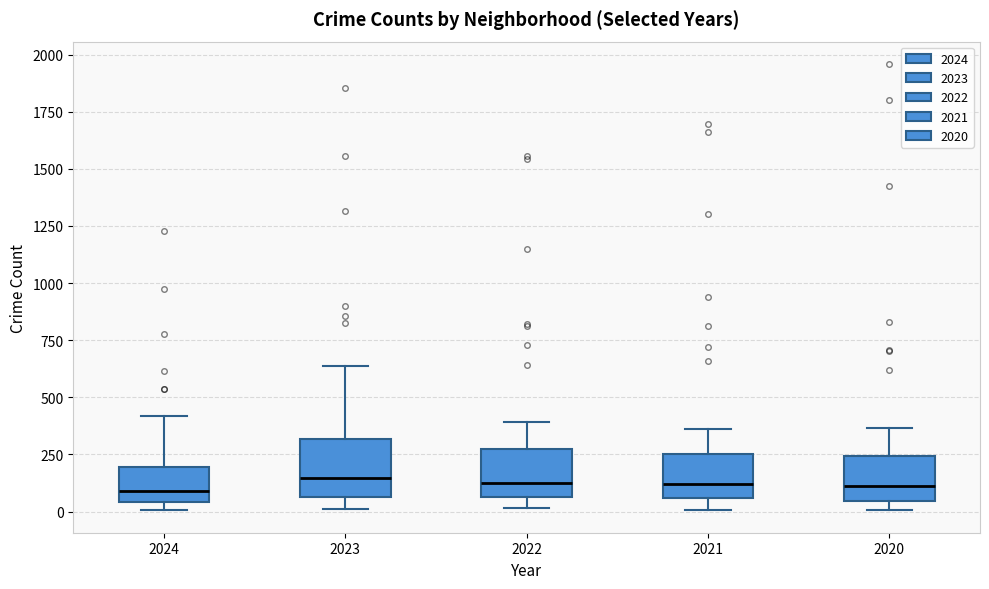

Reading left to right, read every box against the y-axis: the position of its median line, the range the box covers, and the ends of its whiskers. The values are not printed on the chart, so give them approximately, as read against the axis.

2024: median 100, box 50 to 200, whiskers 0 to 400
2023: median 150, box 50 to 300, whiskers 0 to 650
2022: median 100, box 50 to 250, whiskers 0 to 400
2021: median 100, box 50 to 250, whiskers 0 to 350
2020: median 100, box 50 to 250, whiskers 0 to 350